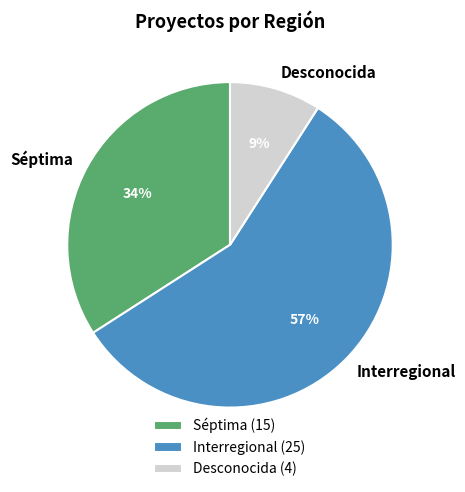

How many slices are in this pie chart?

3